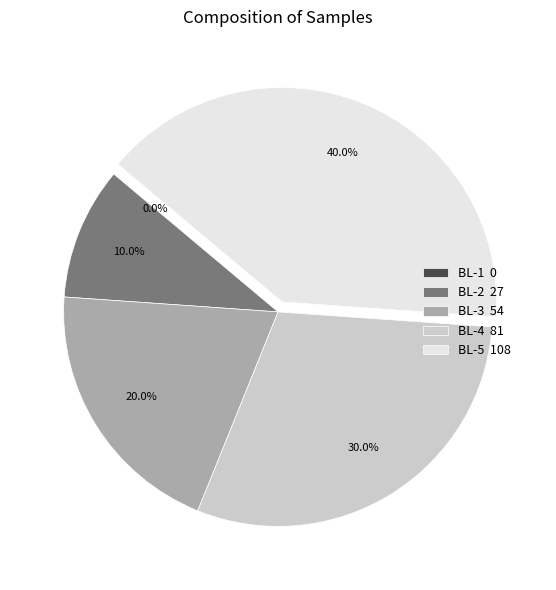

What is the total percentage of BL-4 and BL-3?

50.0%